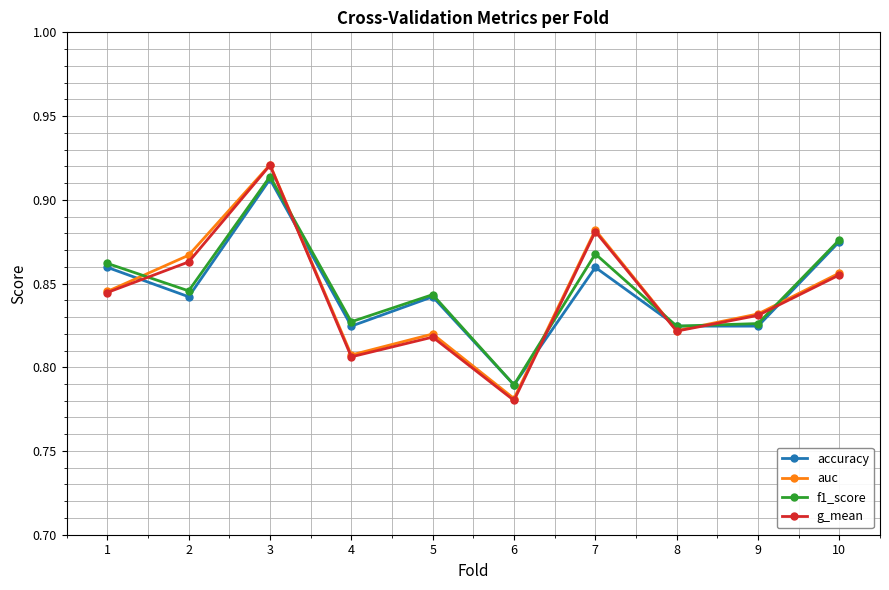

True or false: g_mean and accuracy cross at least once.

True